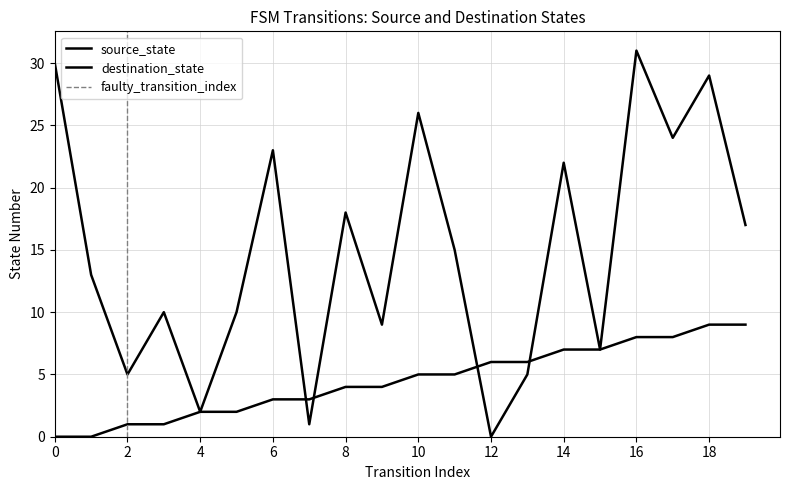

What is the sum of all source_state values?

90